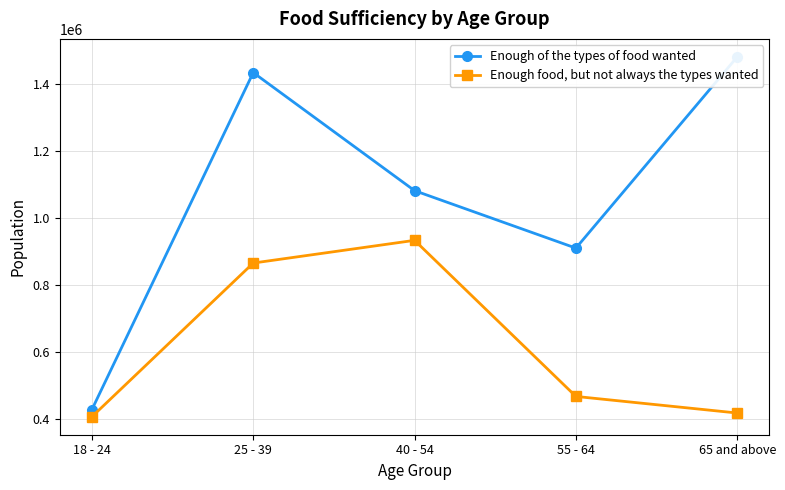

What is the sum of the Enough food, but not always the types wanted values at 65 and above and 55 - 64?

887562